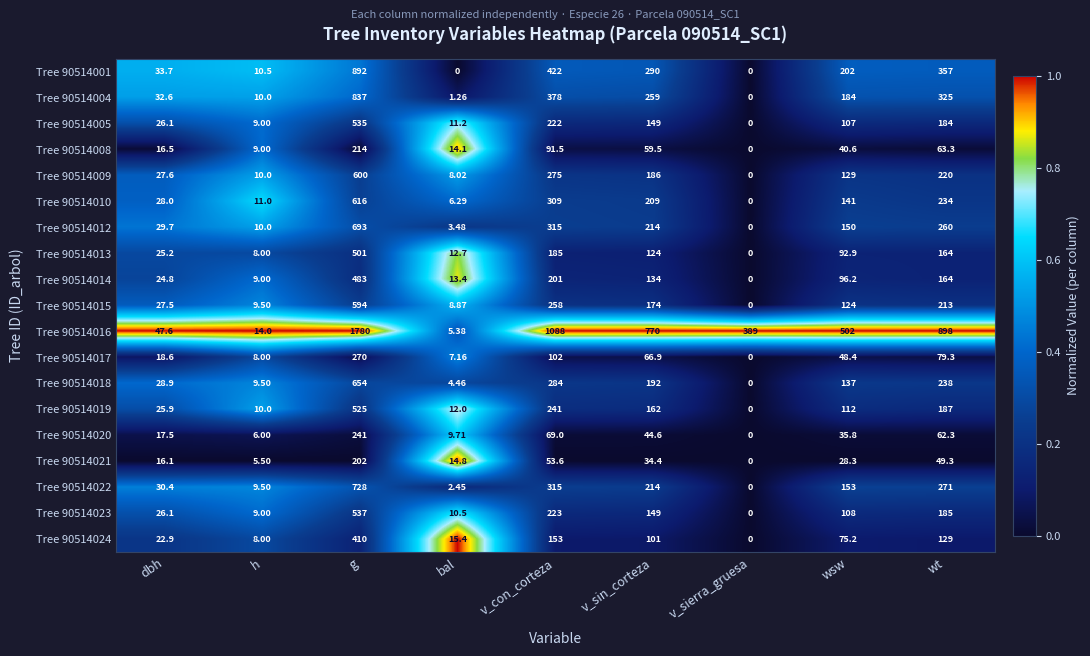

List the labels in order of Tree 90514017 value, smallest first.

v_sierra_gruesa, bal, h, dbh, wsw, v_sin_corteza, wt, v_con_corteza, g